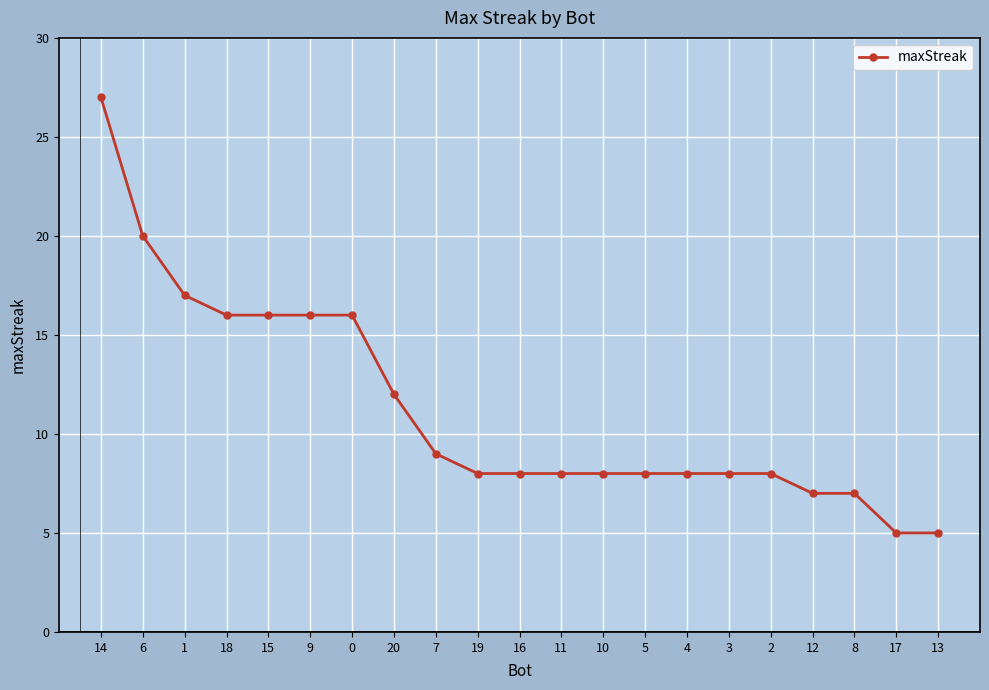

What is the approximate value at 7, to the nearest 5?

10